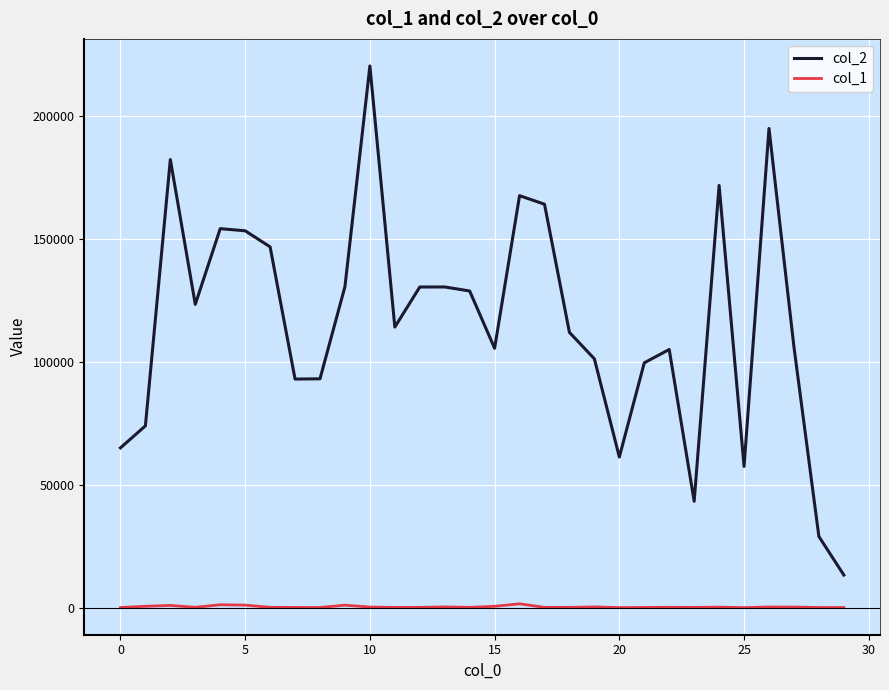

Which series has the largest range (max minus min)?

col_2